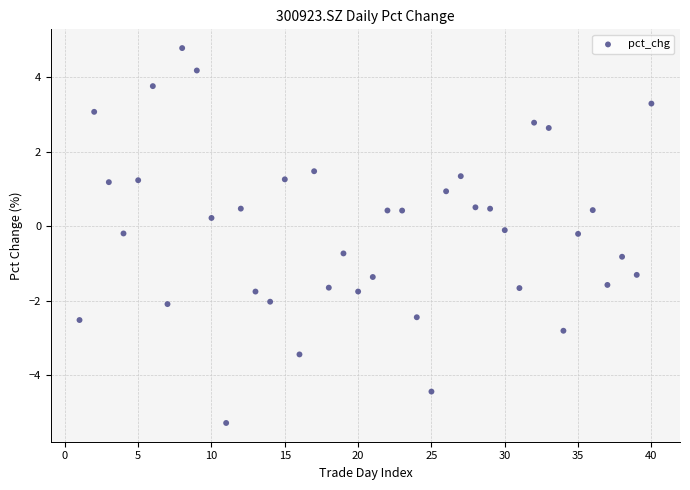

What is the range of X values (max minus min)?

39.0